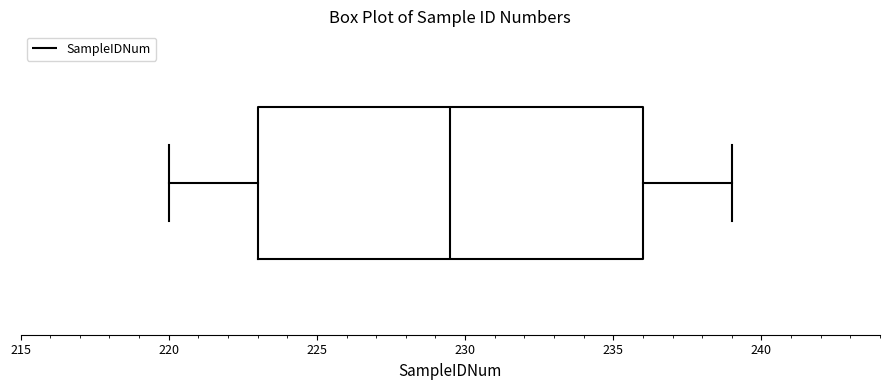

Transcribe this box plot: give where the median line is, the range the box spans, and where the two whiskers end, as read against the x-axis. The values are not printed on the chart, so give them approximately, as read against the axis.

median 229.5, box 223.0 to 236.0, whiskers 220.0 to 239.0